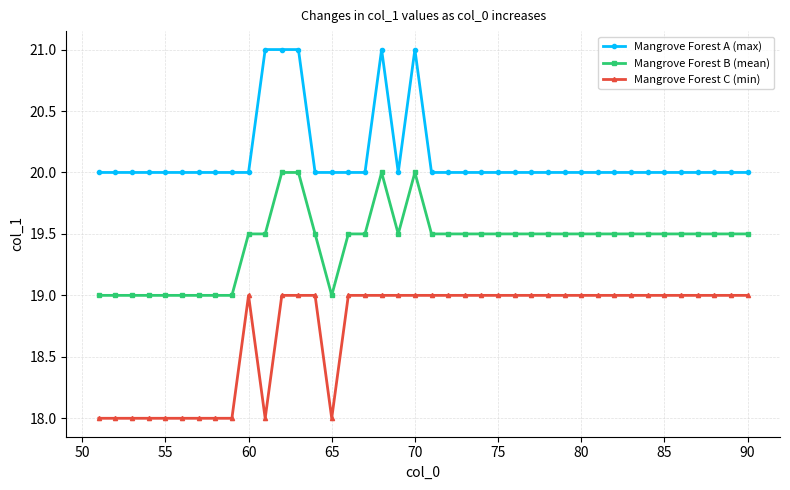

What is the sum of all Mangrove Forest B (mean) values?

777.0